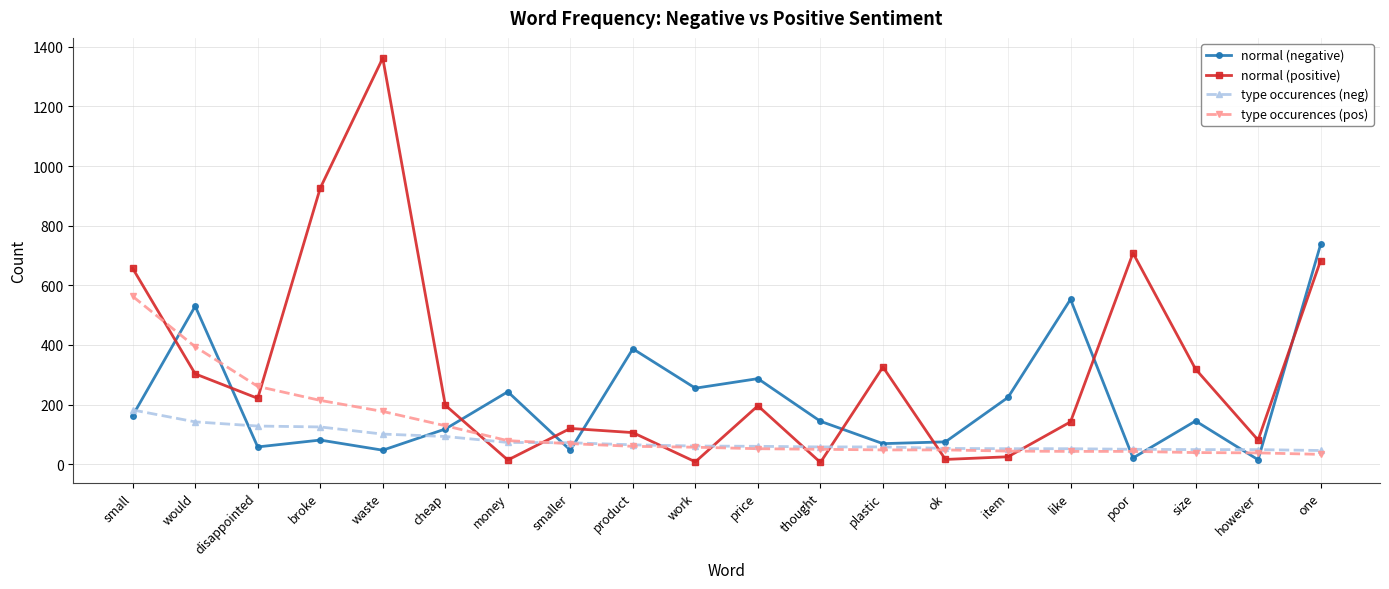

What is the difference between the type occurences (neg) values at work and waste?

40